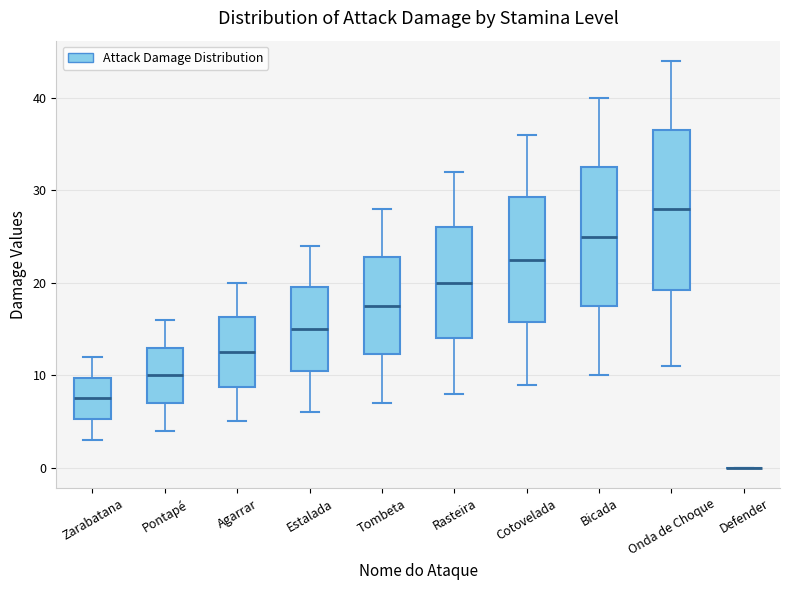

Which box is the tallest, from its lower edge to its upper edge?

Onda de Choque